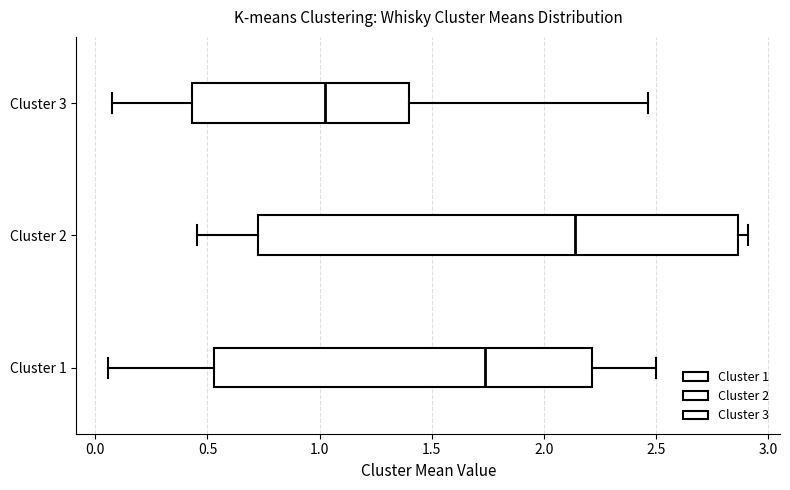

Reading bottom to top, read every box against the x-axis: the position of its median line, the range the box covers, and the ends of its whiskers. The values are not printed on the chart, so give them approximately, as read against the axis.

Cluster 1: median 1.75, box 0.55 to 2.20, whiskers 0.05 to 2.50
Cluster 2: median 2.15, box 0.75 to 2.85, whiskers 0.45 to 2.90
Cluster 3: median 1.00, box 0.45 to 1.40, whiskers 0.05 to 2.45